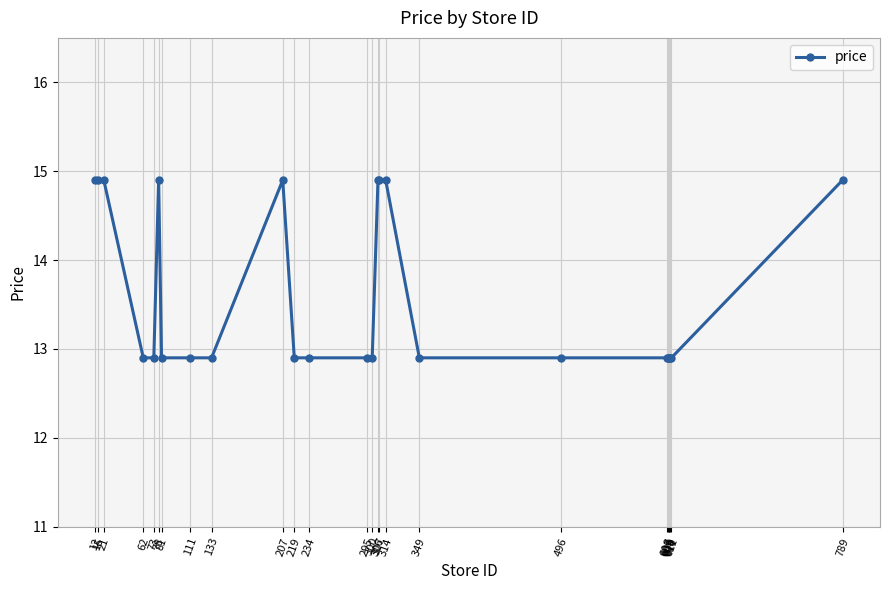

How many lines are shown in the chart?

1